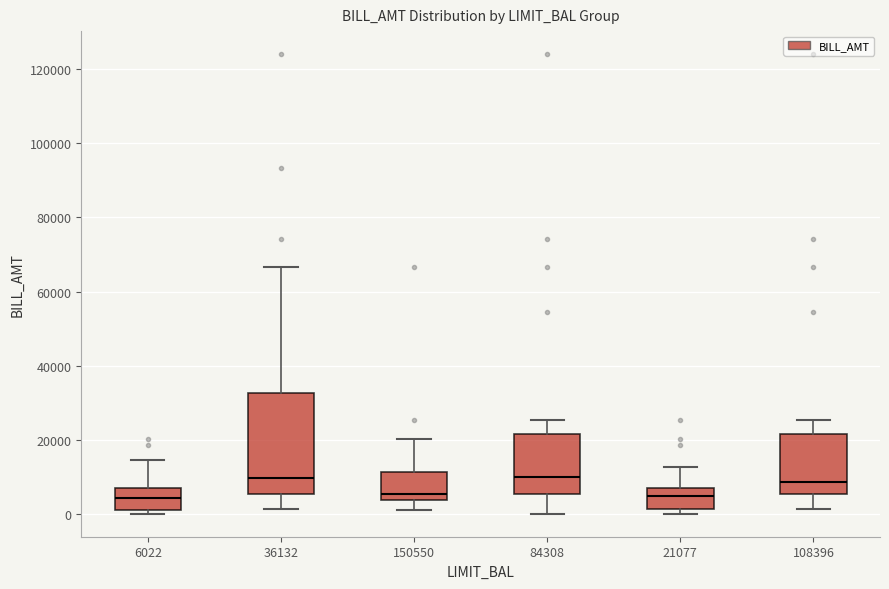

Comparing the boxes themselves (not the whiskers), which one is the tallest?

36132